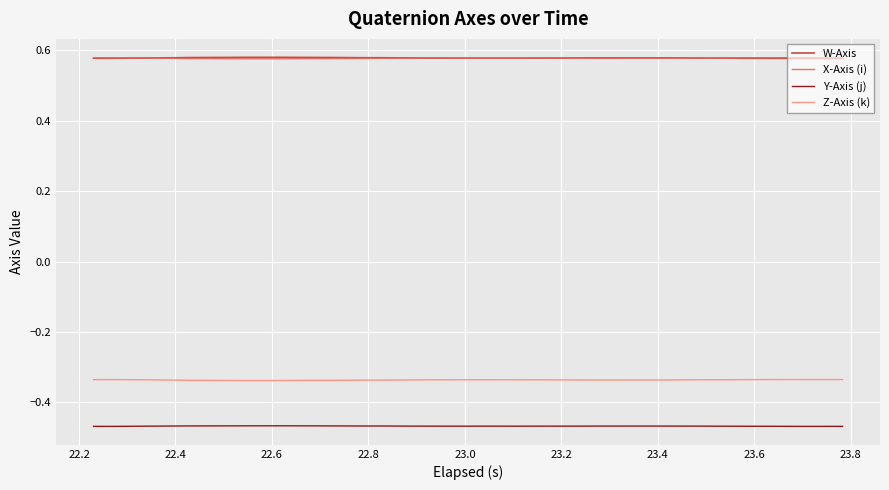

True or false: W-Axis and Y-Axis (j) cross at least once.

False